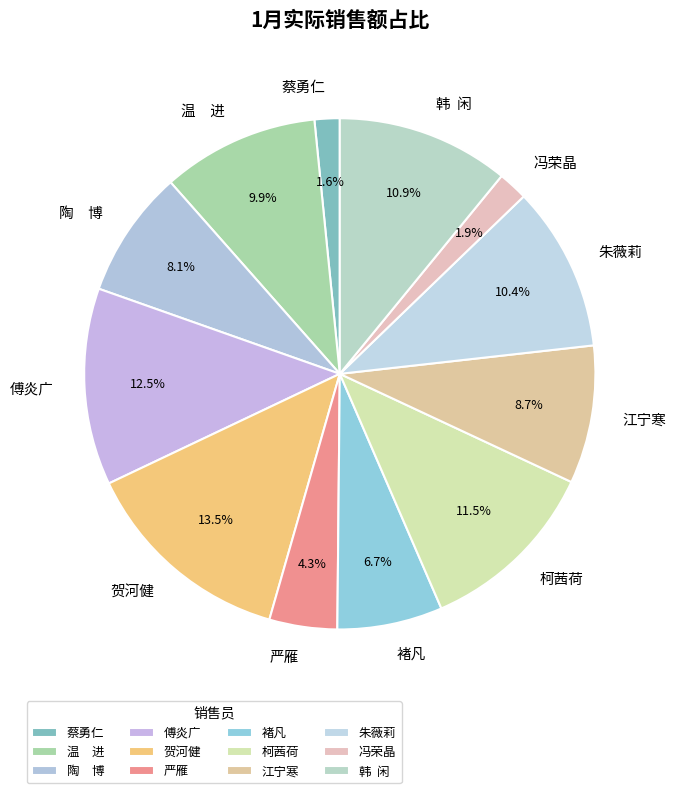

To the nearest percent, what is the difference between the 严雁 and 冯荣晶 slice percentages?

2%